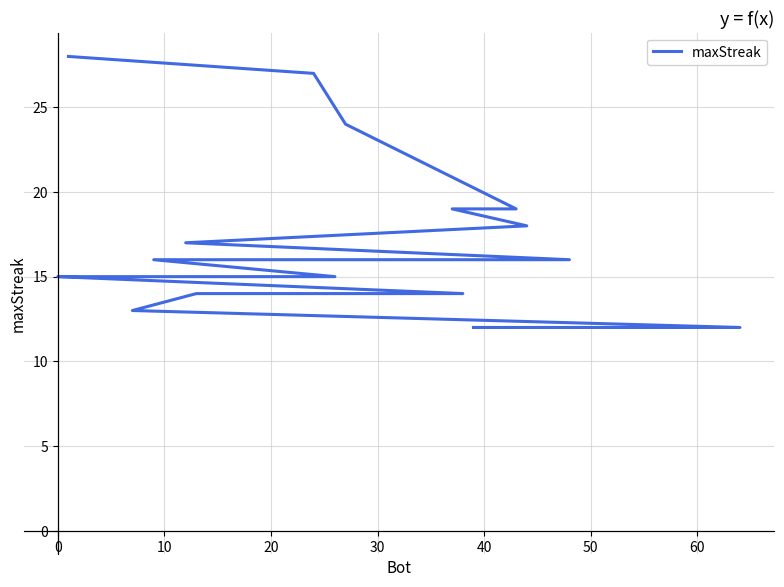

Reading left to right, what are all the values shown in this chart?

28	27	24	19	19	18	17	16	16	15	15	15	15	15	14	14	14	13	12	12